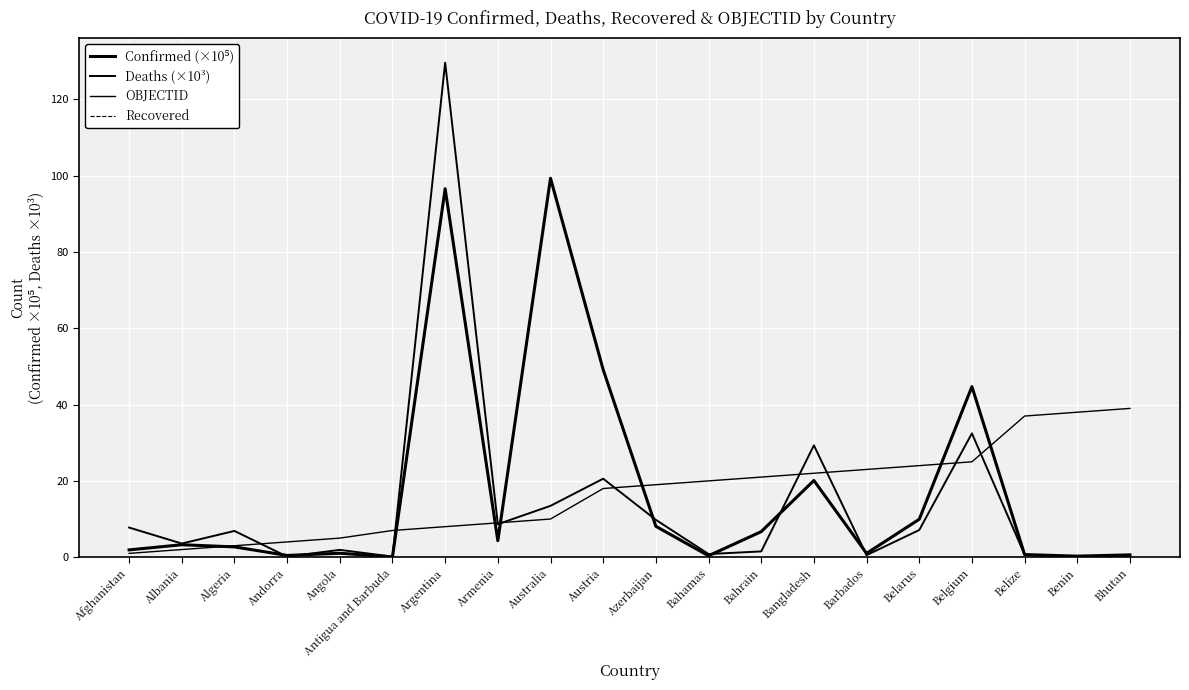

Does the chart have visible grid lines?

Yes